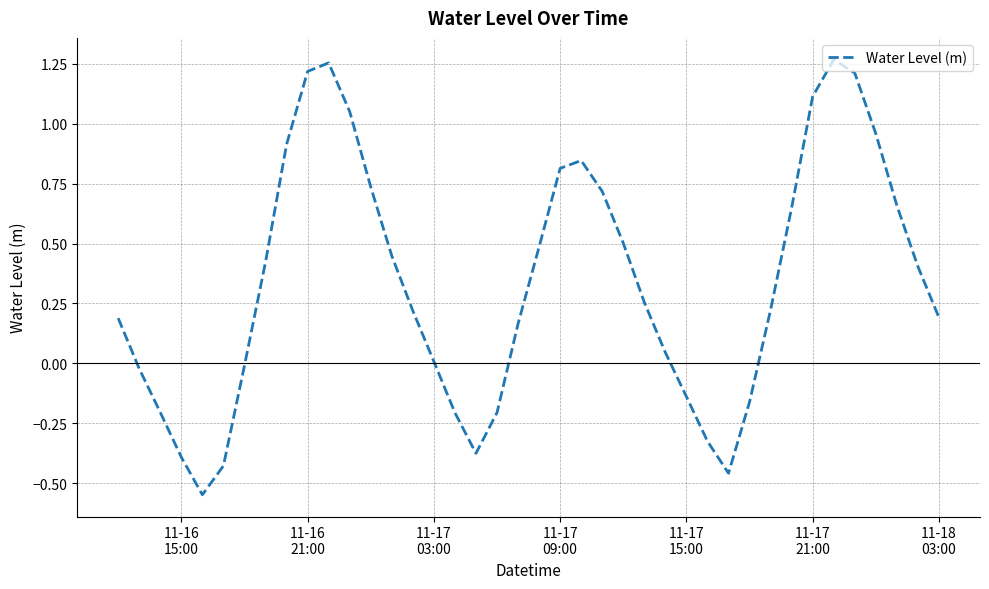

What is the difference between the maximum and minimum values?

1.8